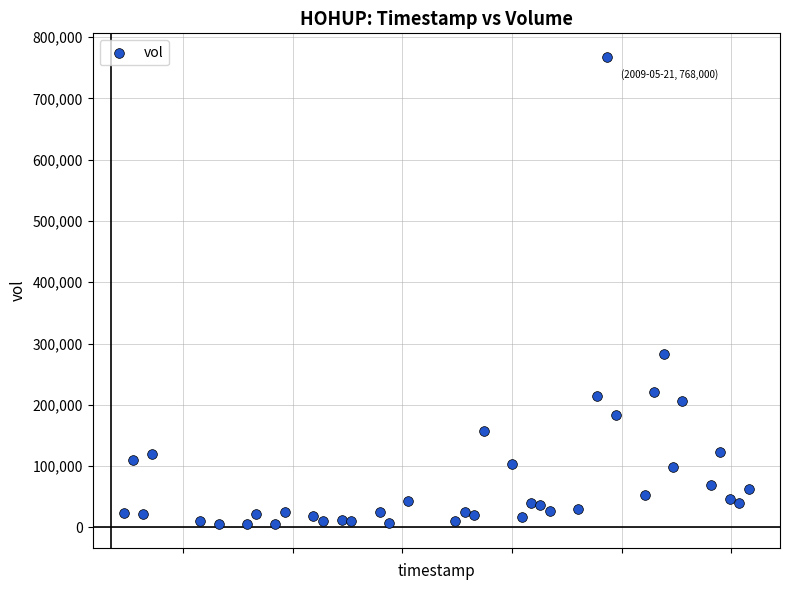

What Y value in the scatter plot is closest to 386500?

283200